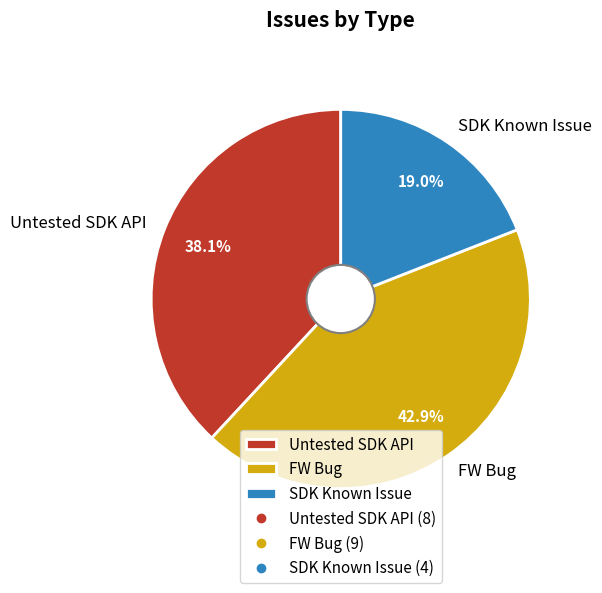

To the nearest percent, what is the average slice percentage?

33%